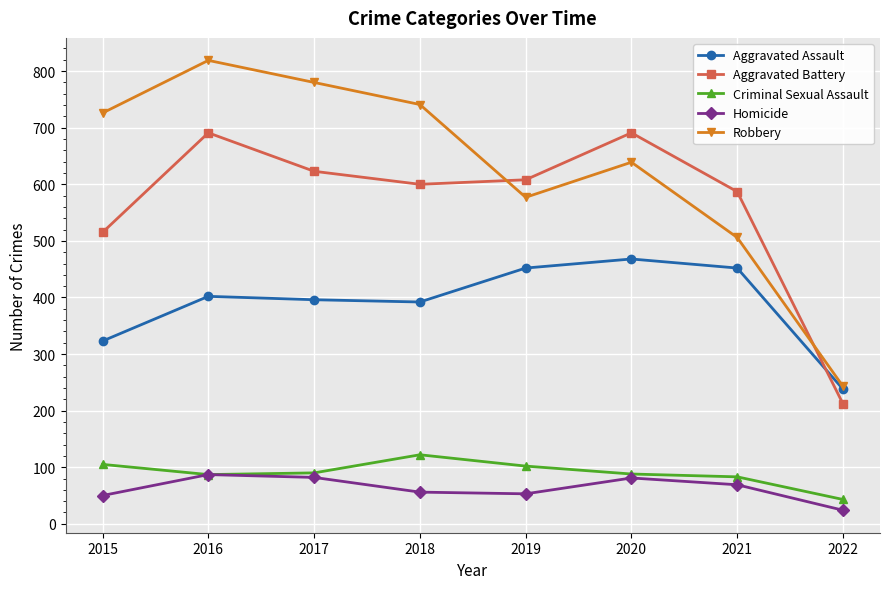

Is the value of Homicide at 2018 greater than the value of Robbery at 2018?

No